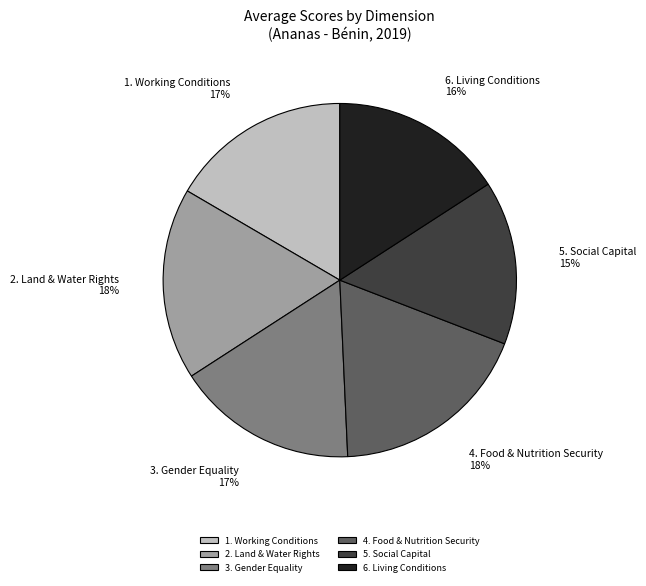

What percentage is the 5. Social Capital slice, to the nearest percent?

15%